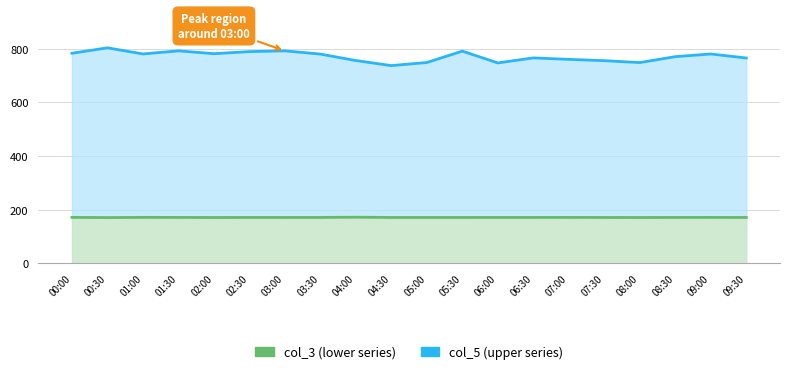

Rank the series by their maximum value, from highest to lowest.

col_5 line, col_3 line